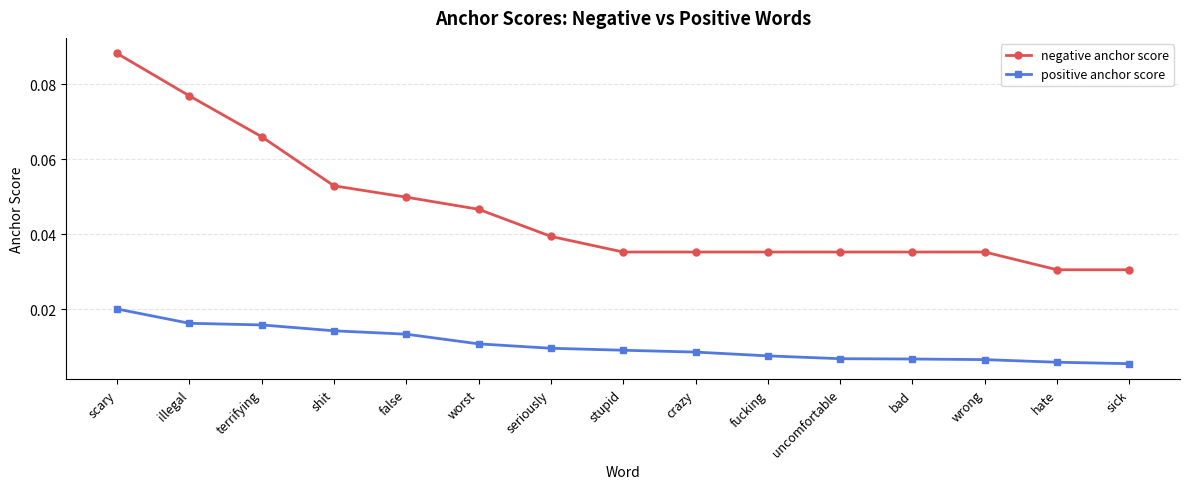

Does the chart display data point markers on the line(s)?

Yes